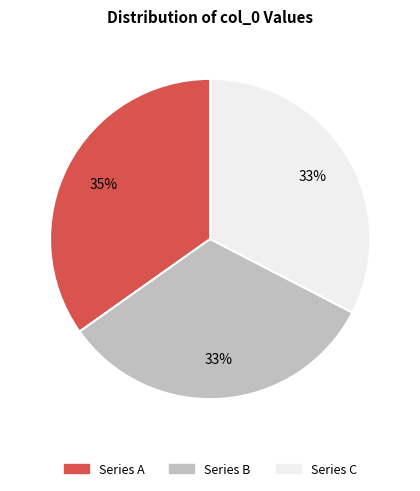

Do Series A and Series C together represent more than half of the pie?

Yes